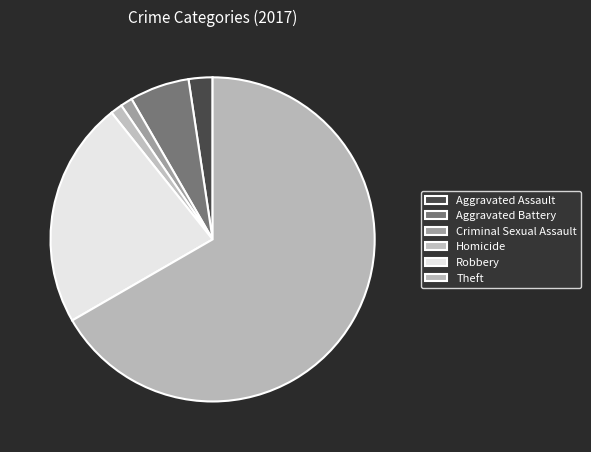

What is the ratio of the value at Theft to the value at Criminal Sexual Assault?

56.0